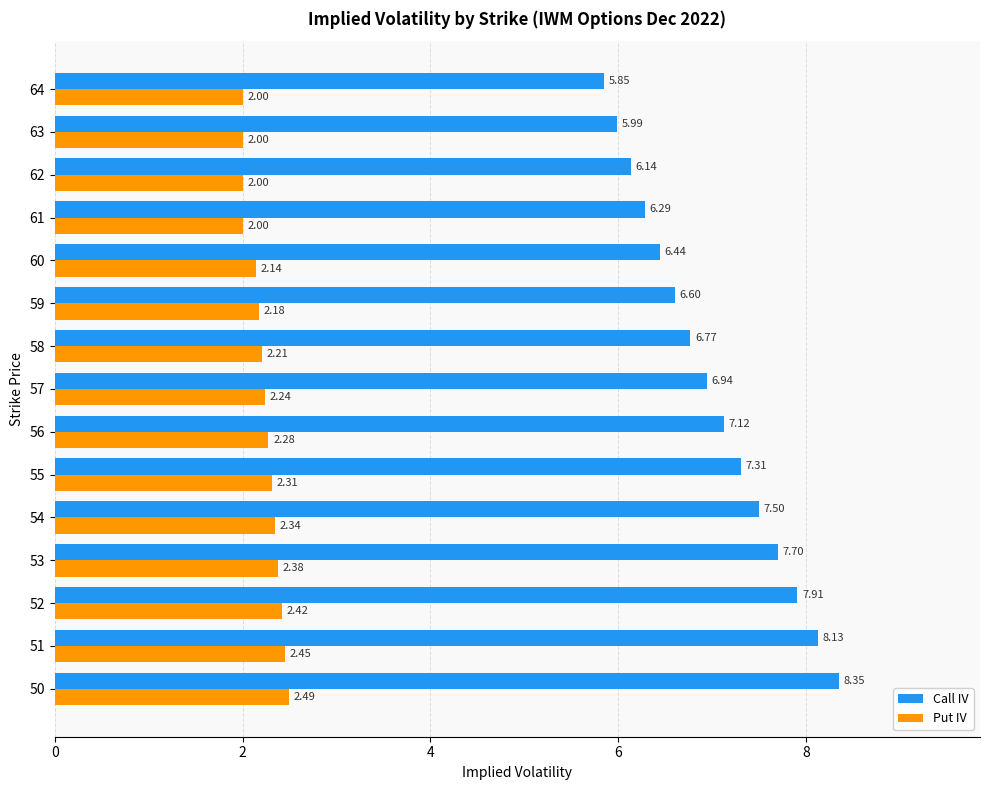

At which category is the sum across all series the highest?

50